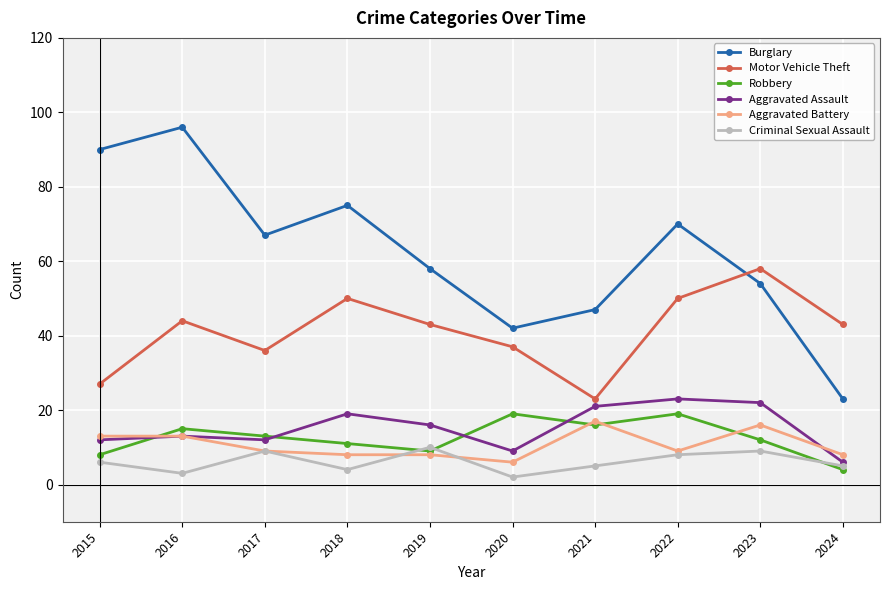

The Burglary series shows 42 at 2020. True or false?

True